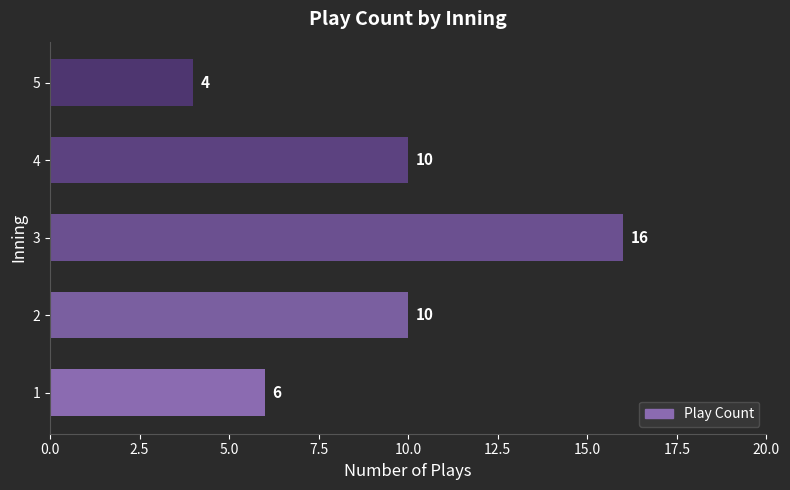

What is the average value?

9